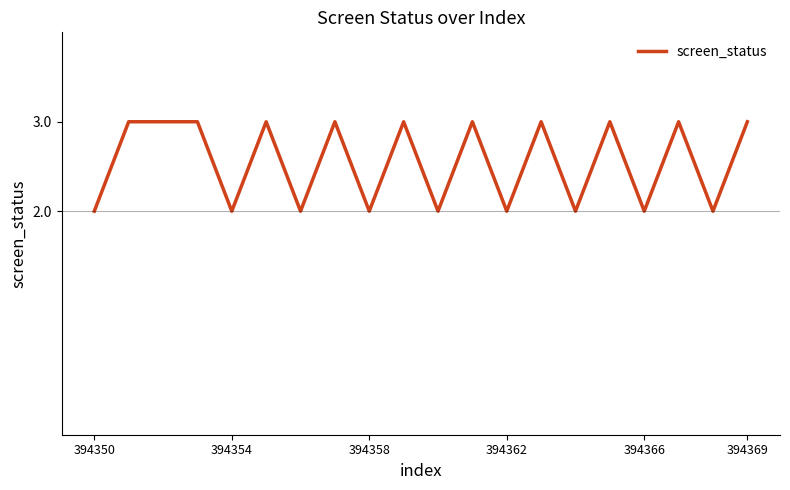

What is the greatest value displayed?

3